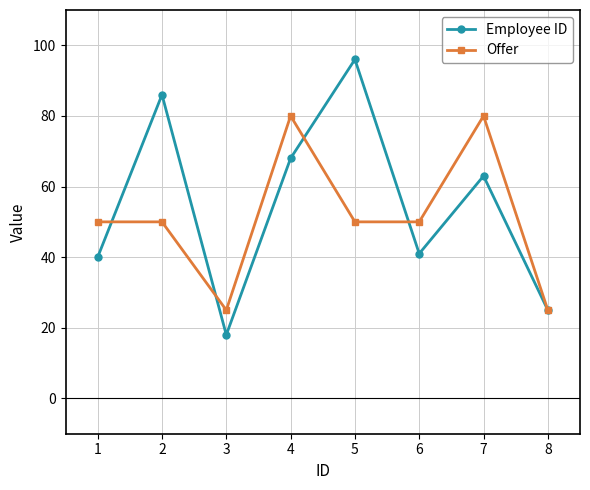

How many lines are shown in the chart?

2